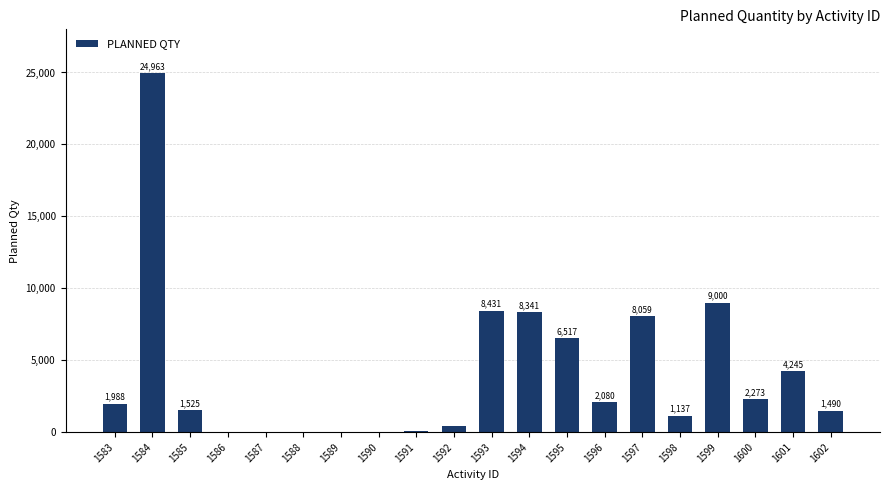

What is the greatest value displayed?

24963.0